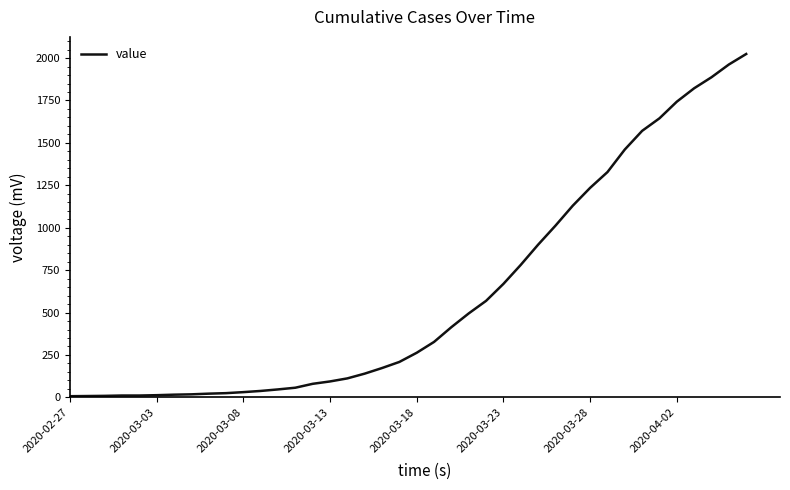

What is the greatest value displayed?

2024